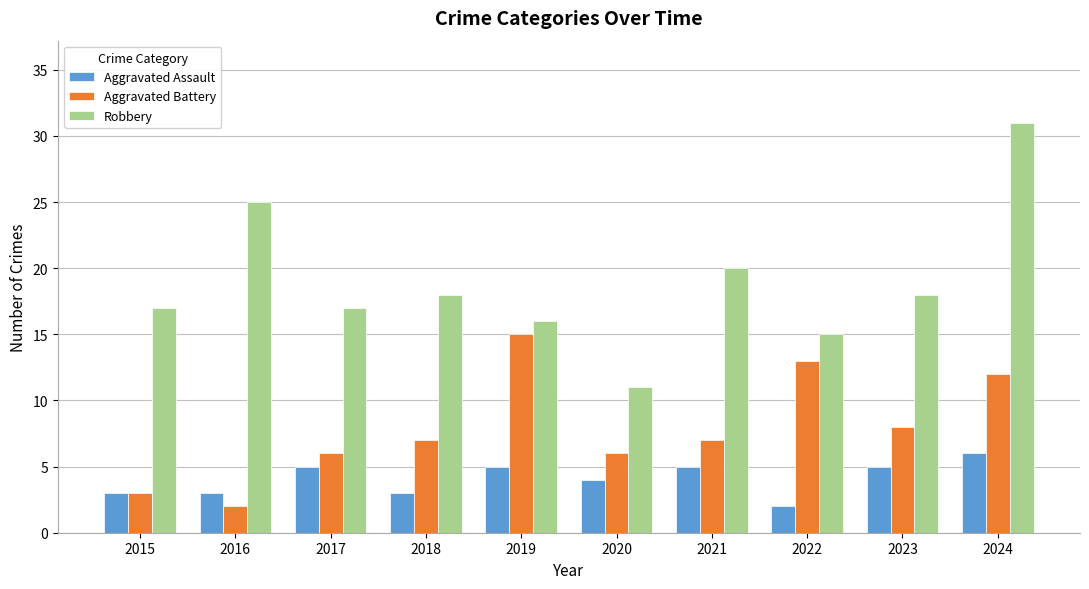

Which series has the largest range (max minus min)?

Robbery